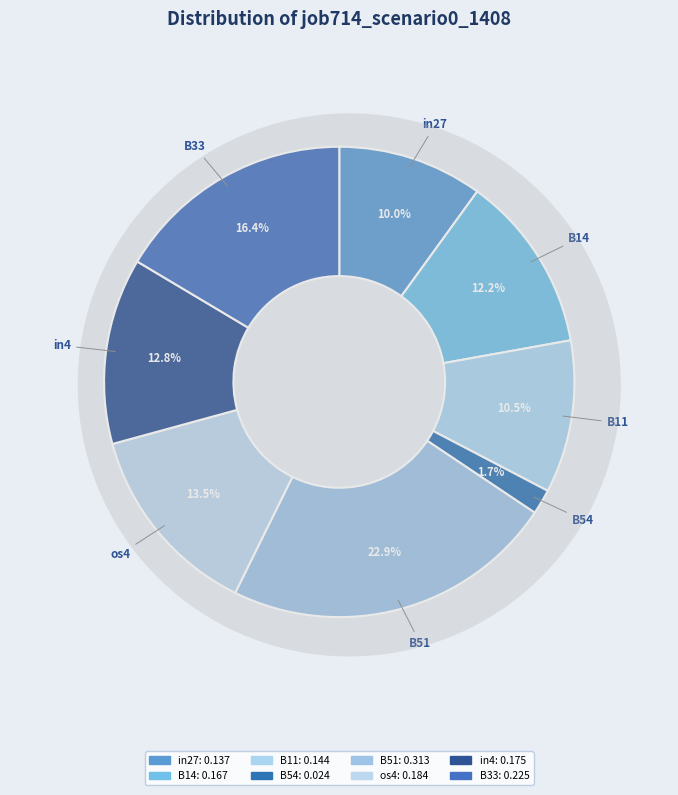

To the nearest percent, what portion does B33 represent?

16%